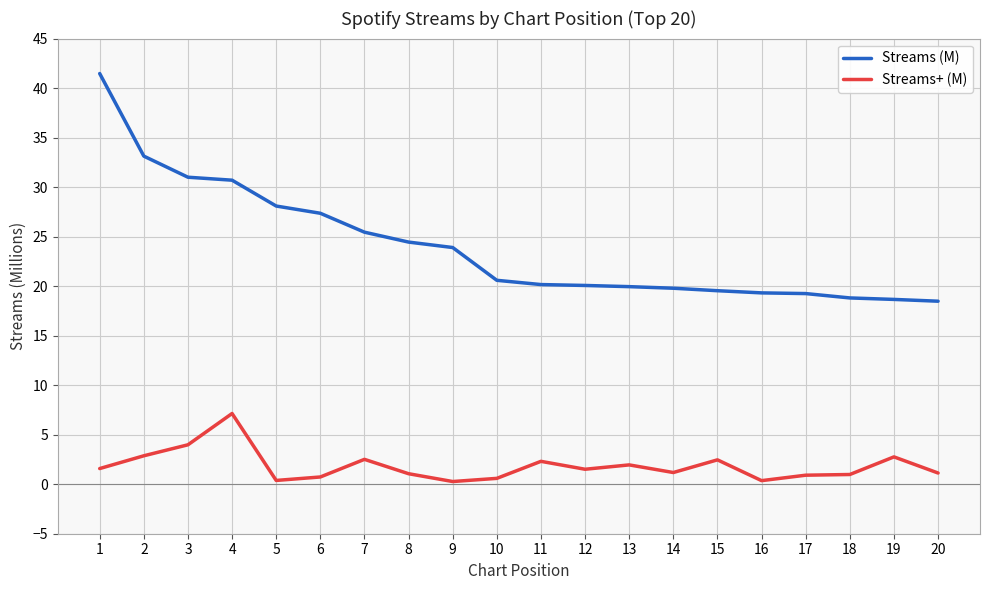

The value of Streams (M) at 11 is 6.0. True or false?

False